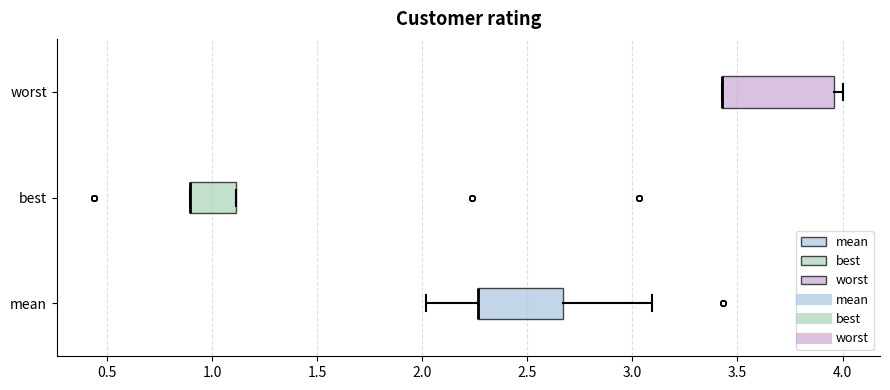

Where is the left edge of the box for best on the x-axis? The values are not printed on the chart, so give them approximately, as read against the axis.

0.90